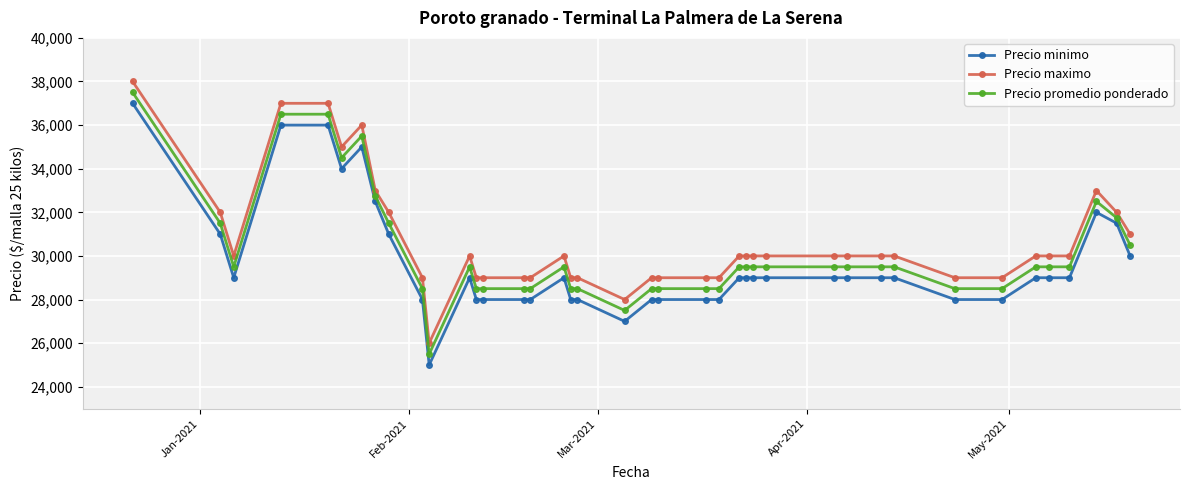

Rank the series by their maximum value, from lowest to highest.

Precio minimo, Precio promedio ponderado, Precio maximo